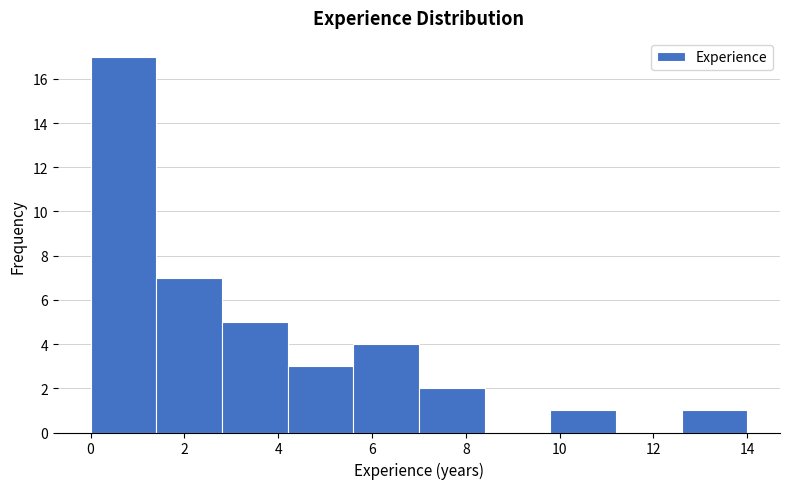

What is the height of the bar covering 2.8 to 4.2 on the x-axis? The values are not printed on the chart, so give them approximately, as read against the axis.

5